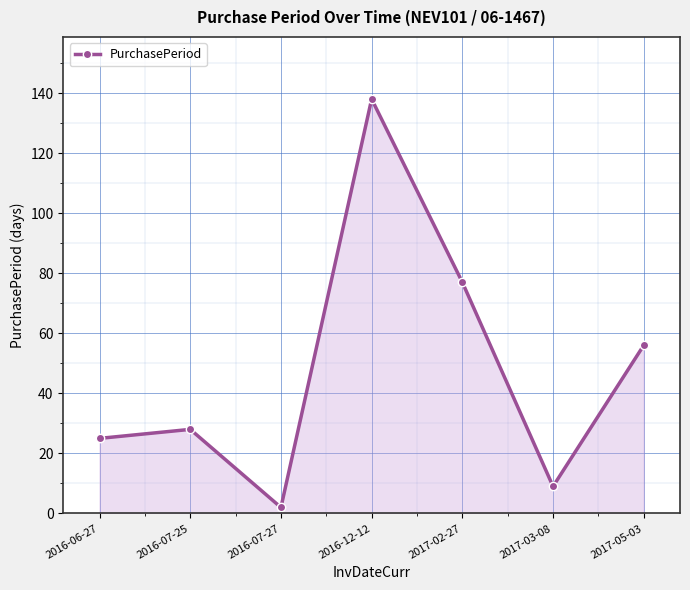

What is the change in value from 2016-12-12 to 2017-03-08?

-129